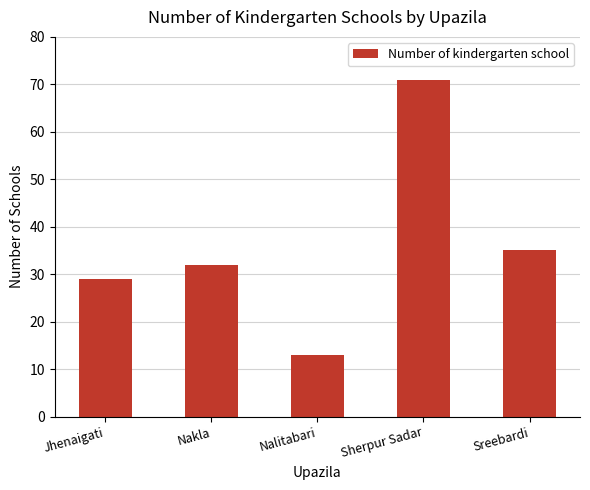

Which category has the lowest value across all series?

Nalitabari